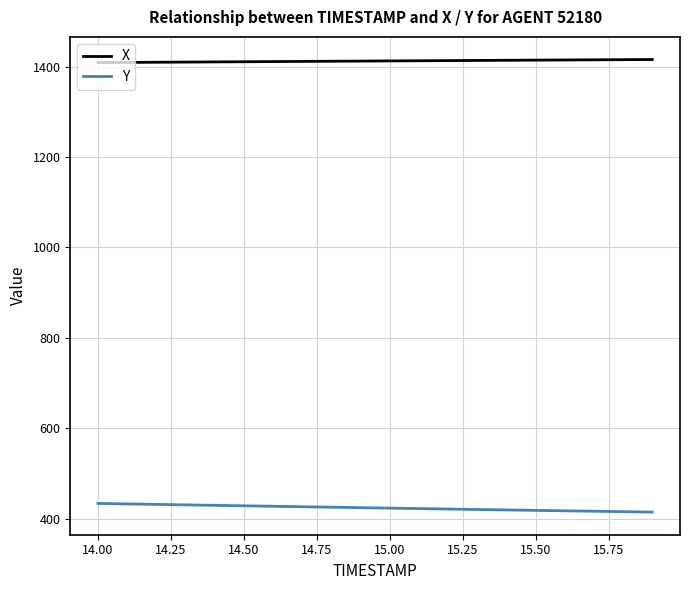

True or false: Y and X intersect in this chart.

False